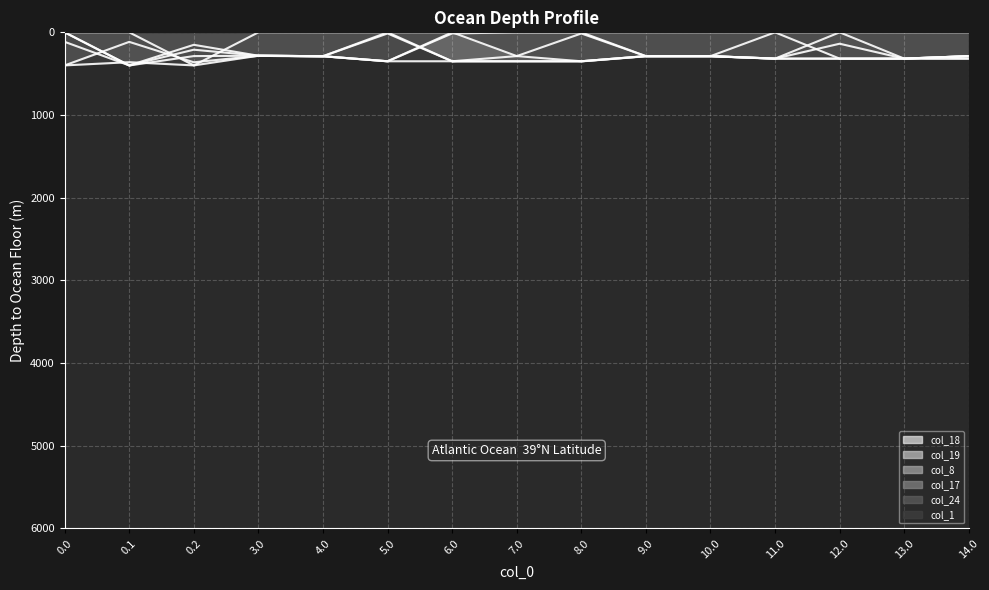

What is the average value of the col_1 series?

330.1